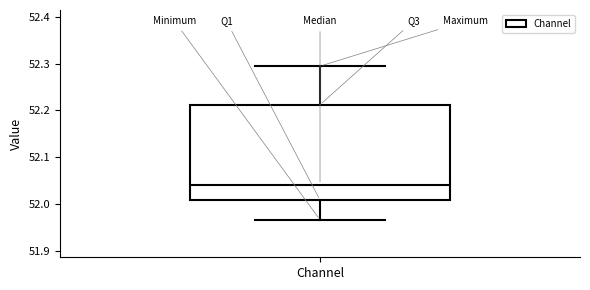

Transcribe this box plot: give where the median line is, the range the box spans, and where the two whiskers end, as read against the y-axis. The values are not printed on the chart, so give them approximately, as read against the axis.

median 52.04, box 52.01 to 52.21, whiskers 51.97 to 52.29